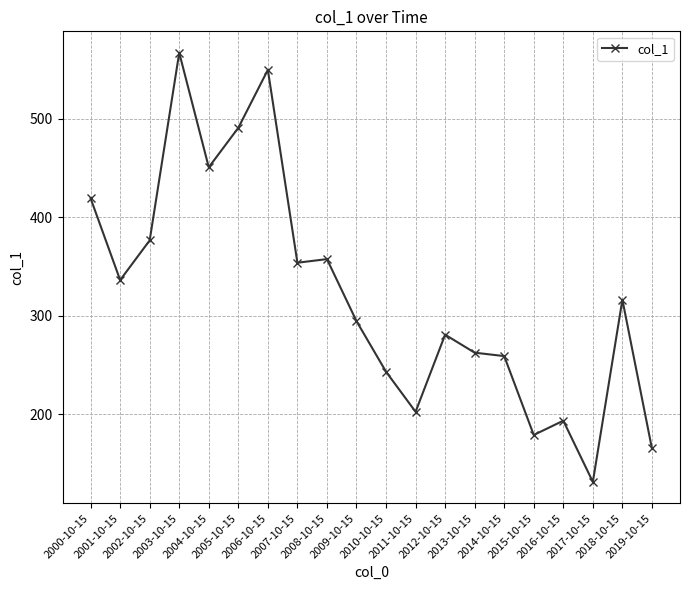

Between 2012-10-15 and 2013-10-15, which is larger?

2012-10-15